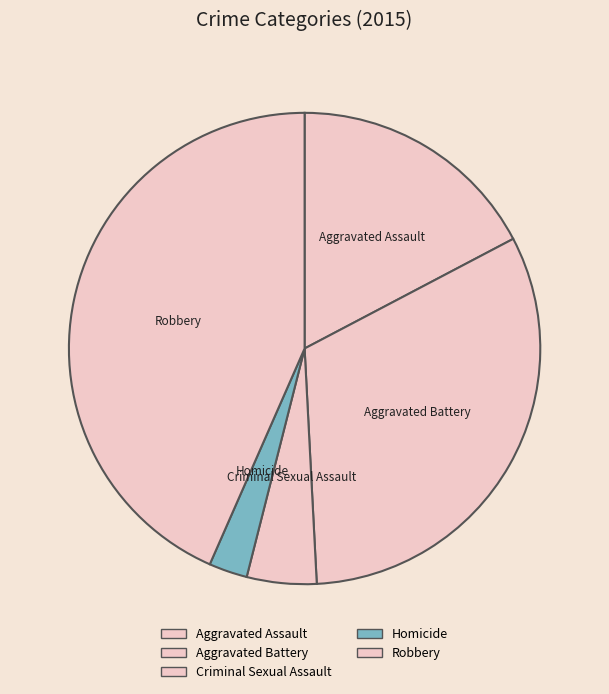

What is the ratio of the value at Aggravated Battery to the value at Aggravated Assault?

1.8